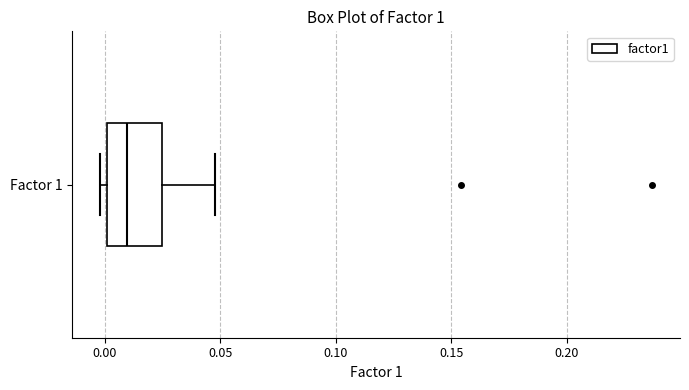

Read this box plot against the x-axis: the position of the median line, the range covered by the box, and the ends of both whiskers. The values are not printed on the chart, so give them approximately, as read against the axis.

median 0.010, box 0.000 to 0.025, whiskers 0.000 (just left of the box's left edge) to 0.050